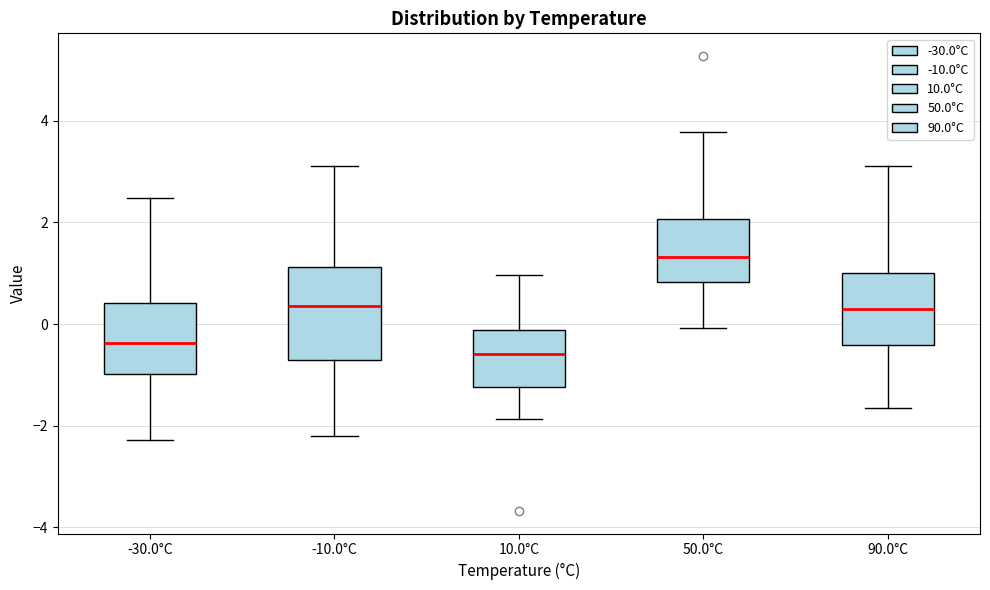

Reading left to right, read every box against the y-axis: the position of its median line, the range the box covers, and the ends of its whiskers. The values are not printed on the chart, so give them approximately, as read against the axis.

-30.0°C: median -0.4, box -1.0 to 0.4, whiskers -2.2 to 2.4
-10.0°C: median 0.4, box -0.6 to 1.2, whiskers -2.2 to 3.2
10.0°C: median -0.6, box -1.2 to -0.2, whiskers -1.8 to 1.0
50.0°C: median 1.4, box 0.8 to 2.0, whiskers 0.0 to 3.8
90.0°C: median 0.2, box -0.4 to 1.0, whiskers -1.6 to 3.2